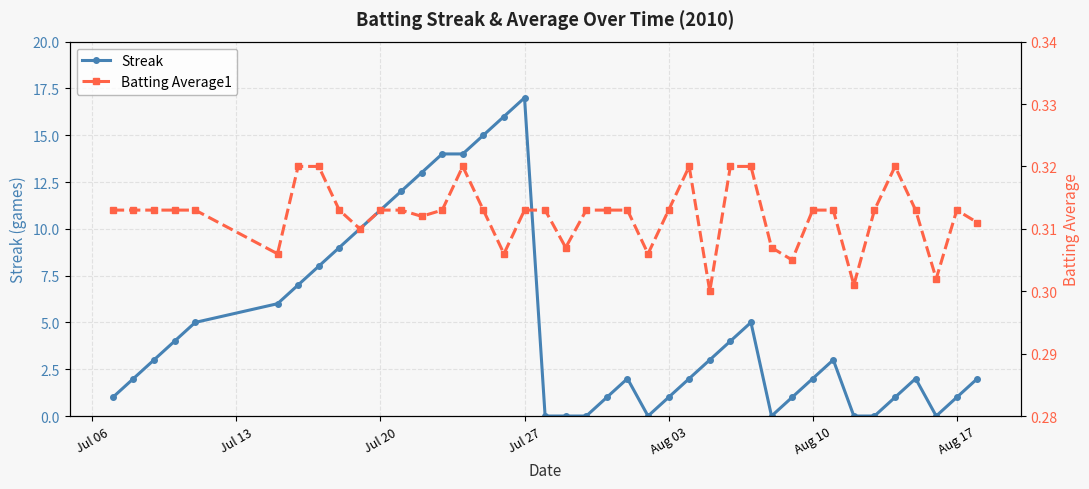

In Batting Average1, how many points are higher than both neighbors (excluding endpoints)?

4